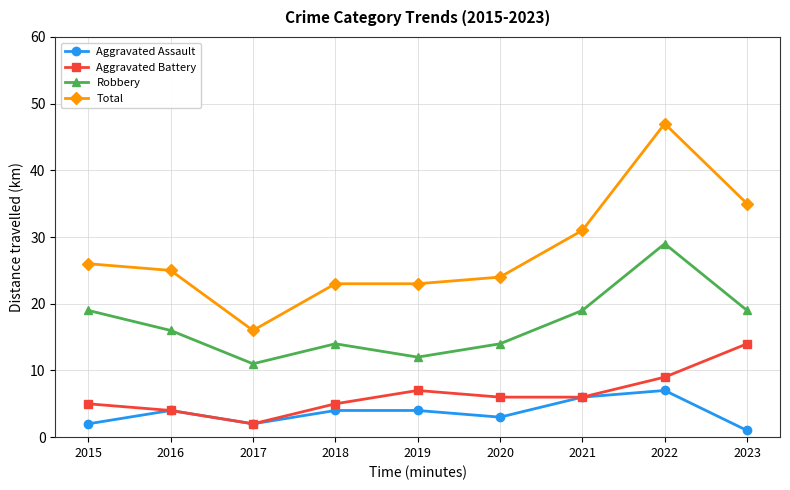

What is the difference between the maximum and second lowest values in the Robbery series?

17